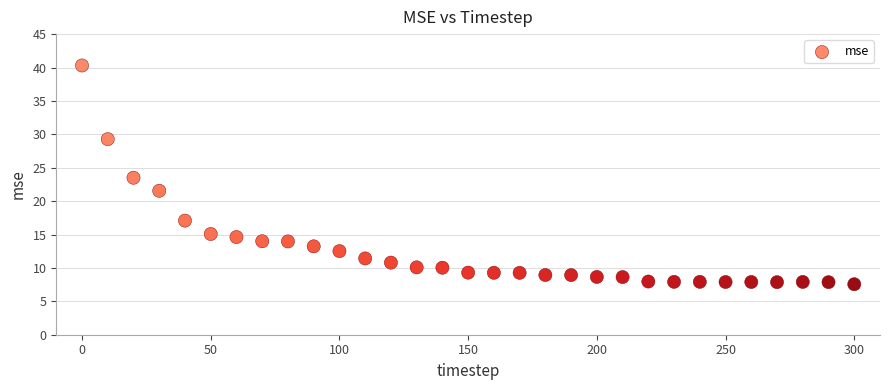

What Y value in the scatter plot is closest to 23?

23.5